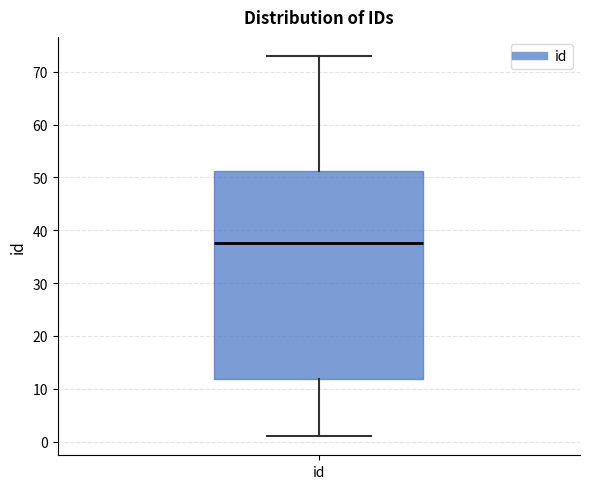

Transcribe this box plot: give where the median line is, the range the box spans, and where the two whiskers end, as read against the y-axis. The values are not printed on the chart, so give them approximately, as read against the axis.

median 38, box 12 to 51, whiskers 1 to 73